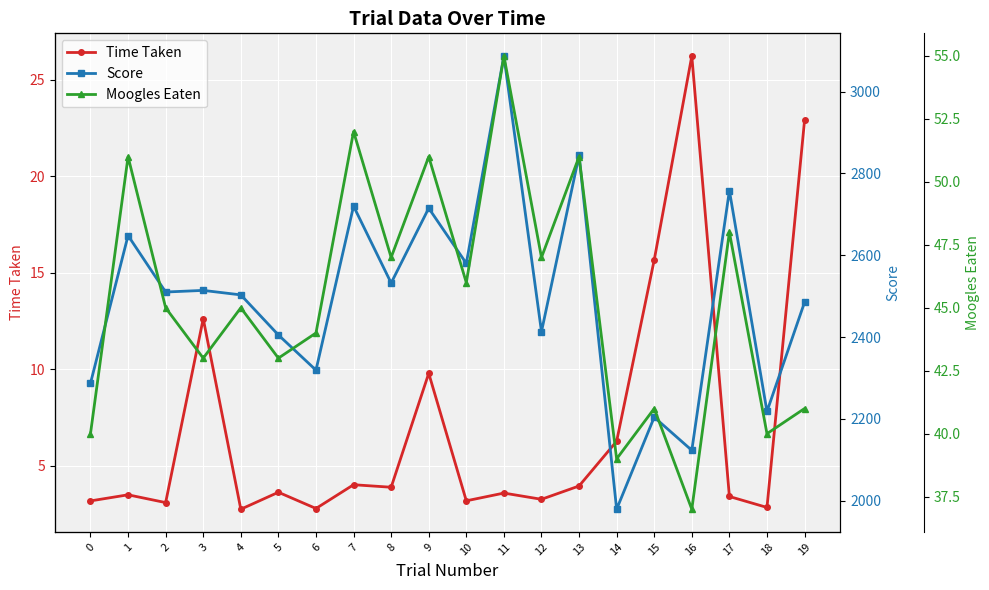

Reading left to right, transcribe all the data shown in this chart.

Time Taken: 0=3.2	1=3.5	2=3.1	3=12.6	4=2.7	5=3.6	6=2.8	7=4.0	8=3.9	9=9.8	10=3.2	11=3.6	12=3.3	13=4.0	14=6.3	15=15.7	16=26.2	17=3.4	18=2.8	19=22.9
Score: 0=2287.0	1=2648.0	2=2510.0	3=2514.0	4=2503.0	5=2405.0	6=2319.0	7=2720.0	8=2532.0	9=2715.0	10=2580.0	11=3087.0	12=2413.0	13=2844.0	14=1979.0	15=2204.0	16=2123.0	17=2758.0	18=2218.0	19=2485.0
Moogles Eaten: 0=40.0	1=51.0	2=45.0	3=43.0	4=45.0	5=43.0	6=44.0	7=52.0	8=47.0	9=51.0	10=46.0	11=55.0	12=47.0	13=51.0	14=39.0	15=41.0	16=37.0	17=48.0	18=40.0	19=41.0